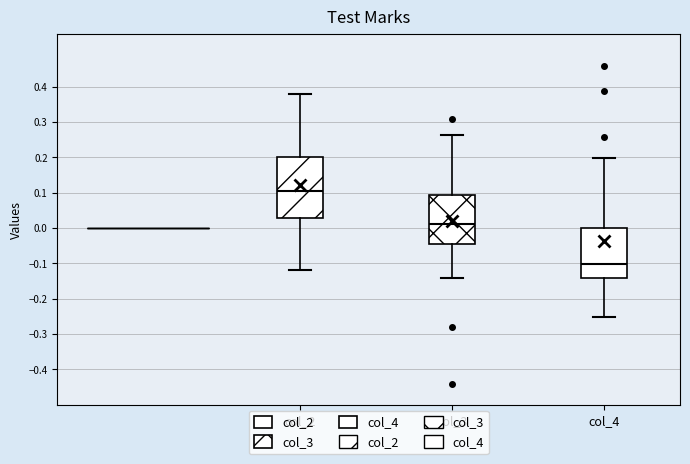

Which box is the tallest, from its lower edge to its upper edge?

col_2